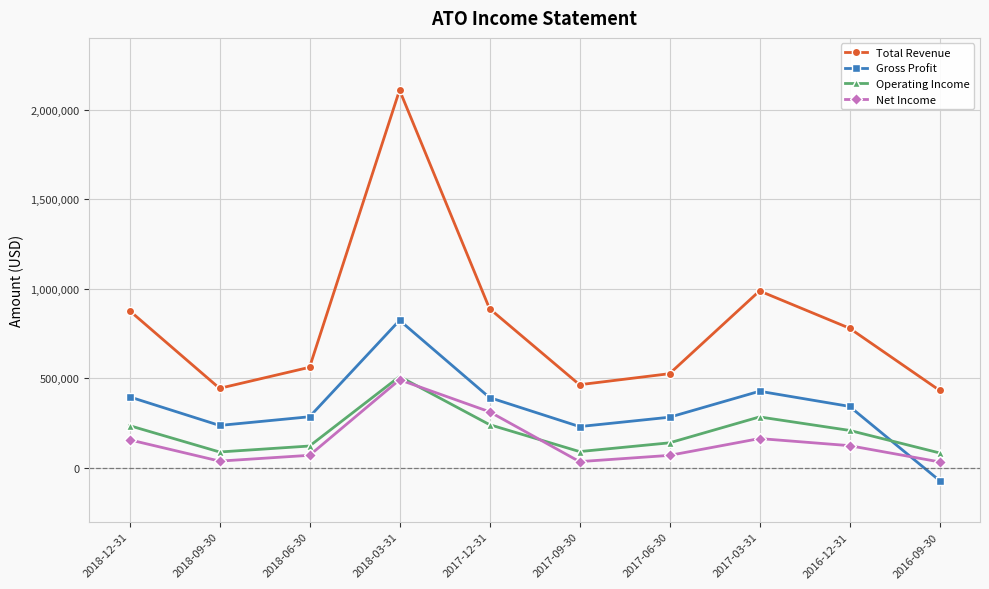

Which series changed the most between 2018-09-30 and 2016-12-31?

Total Revenue